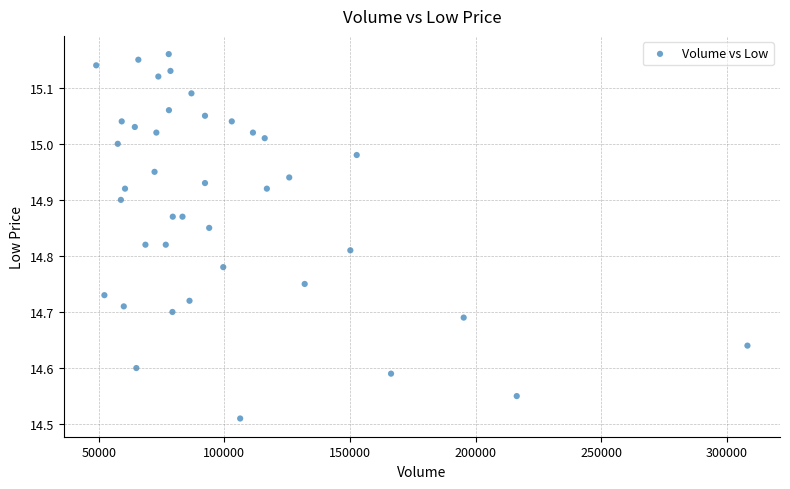

What is the range of X values (max minus min)?

259085.0